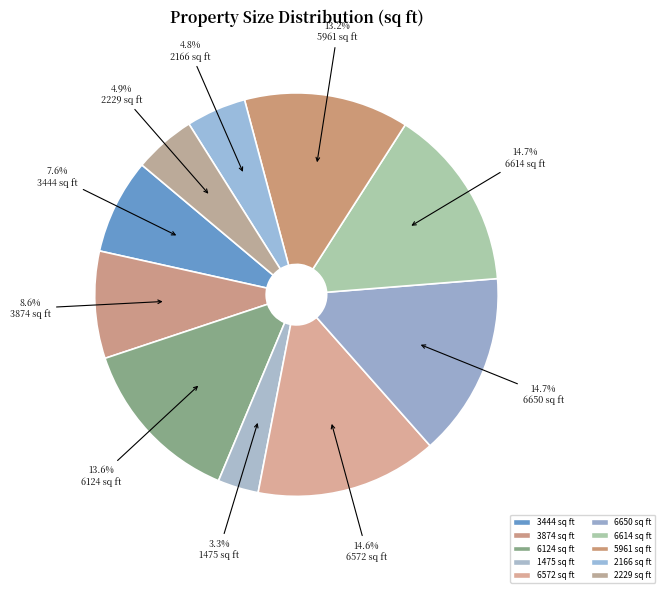

To the nearest percent, what portion does 2229 sq ft represent?

5%